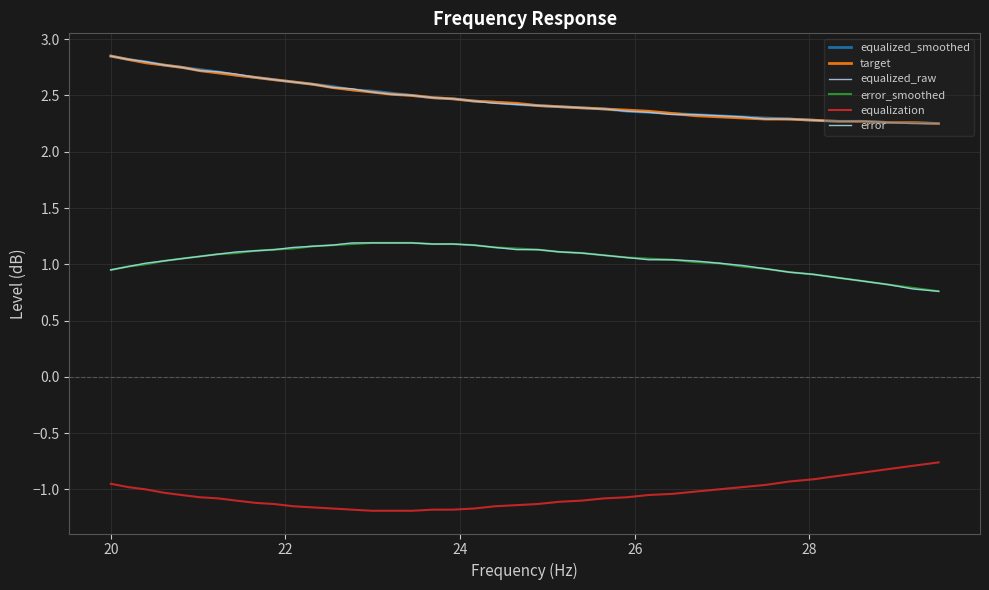

True or false: error_smoothed and error cross at least once.

False